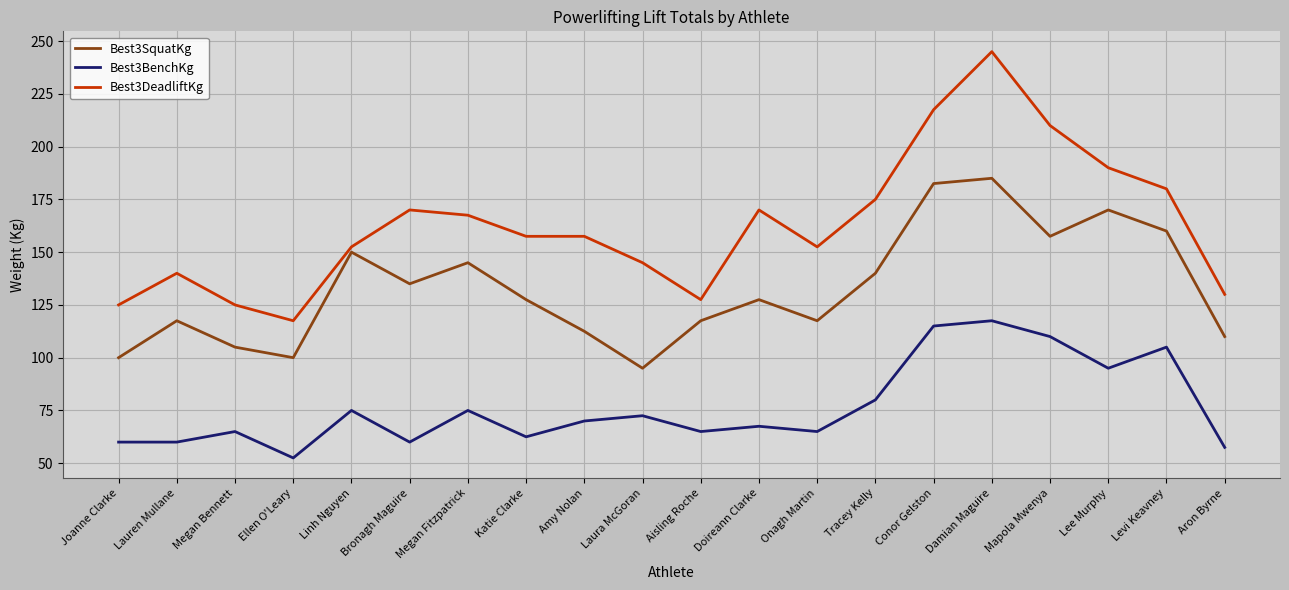

What is the maximum value for Best3BenchKg?

117.5